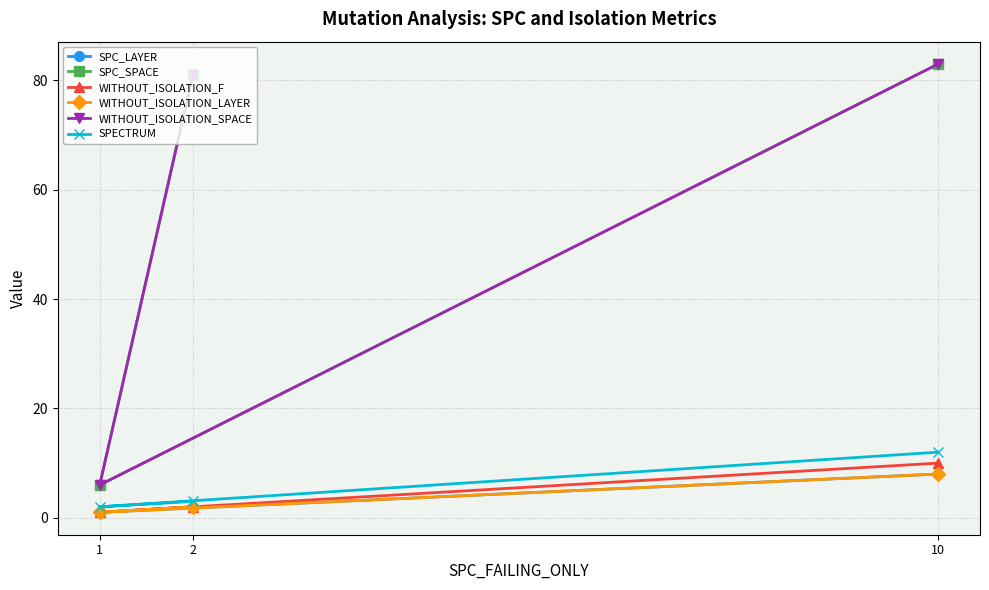

The value of WITHOUT_ISOLATION_F at 2 is 2. True or false?

True